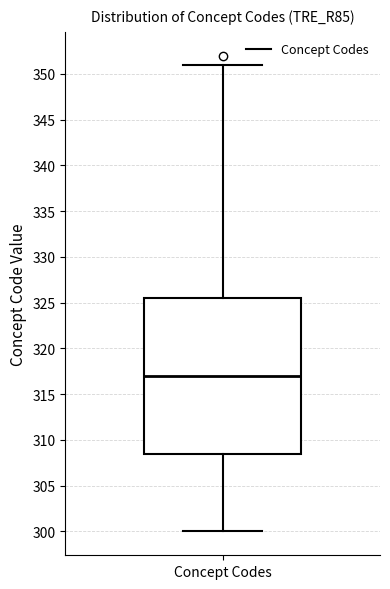

Read this box plot against the y-axis: the position of the median line, the range covered by the box, and the ends of both whiskers. The values are not printed on the chart, so give them approximately, as read against the axis.

median 317.0, box 308.5 to 325.5, whiskers 300.0 to 351.0